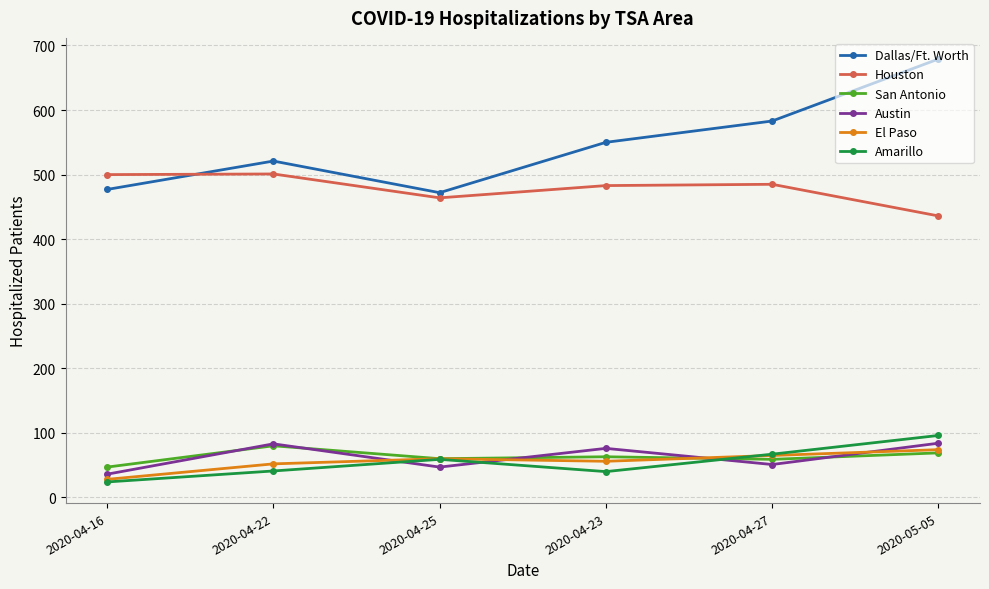

What is the sum of the Amarillo values at 2020-04-27 and 2020-04-16?

91